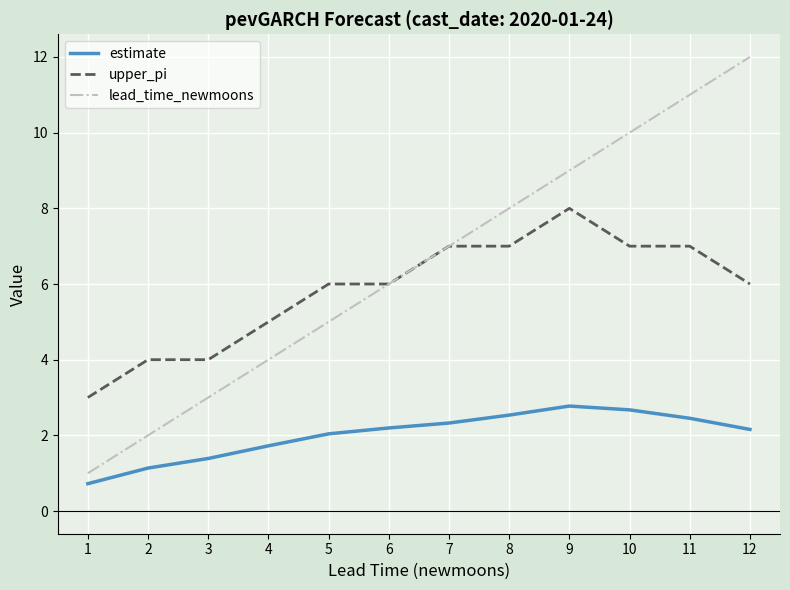

Rank the series at 9 from highest to lowest value.

lead_time_newmoons, upper_pi, estimate